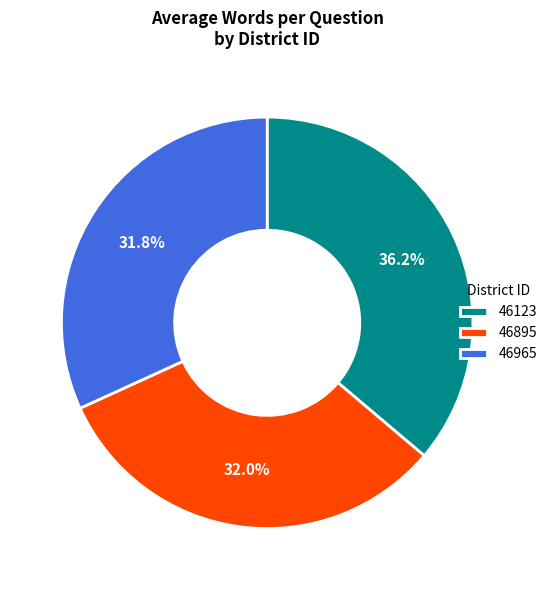

Combined, do 46123 and 46965 account for over 50%?

Yes